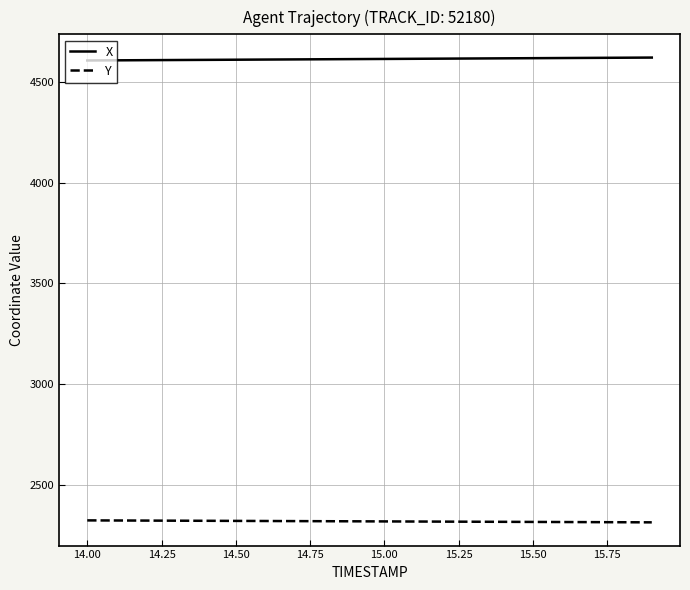

What is the highest value of the X series?

4620.7